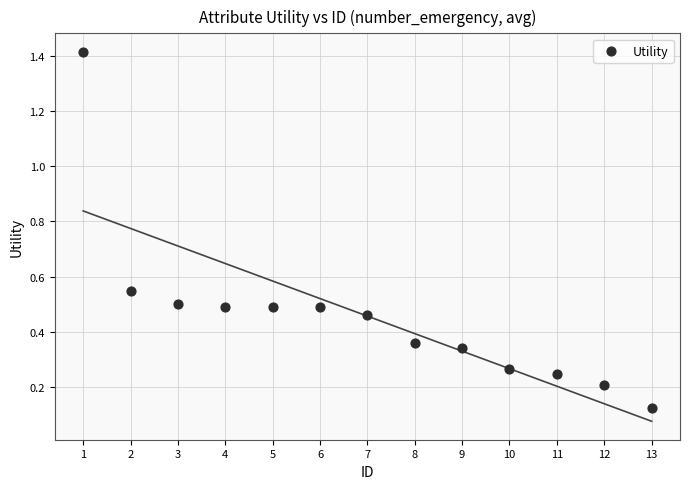

What is the range of Y values (max minus min)?

1.3